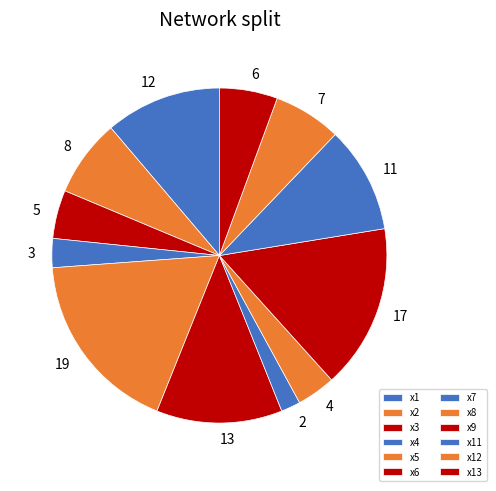

To the nearest percent, what portion does x2 represent?

7%